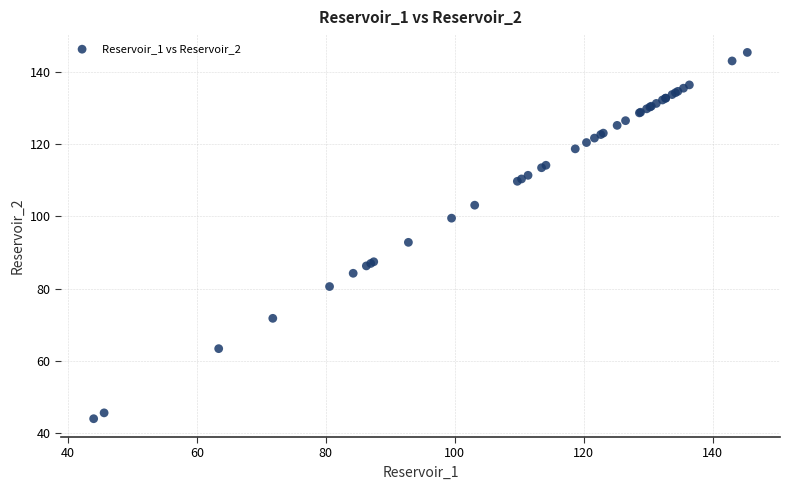

What Y value in the scatter plot is closest to 94?

92.8